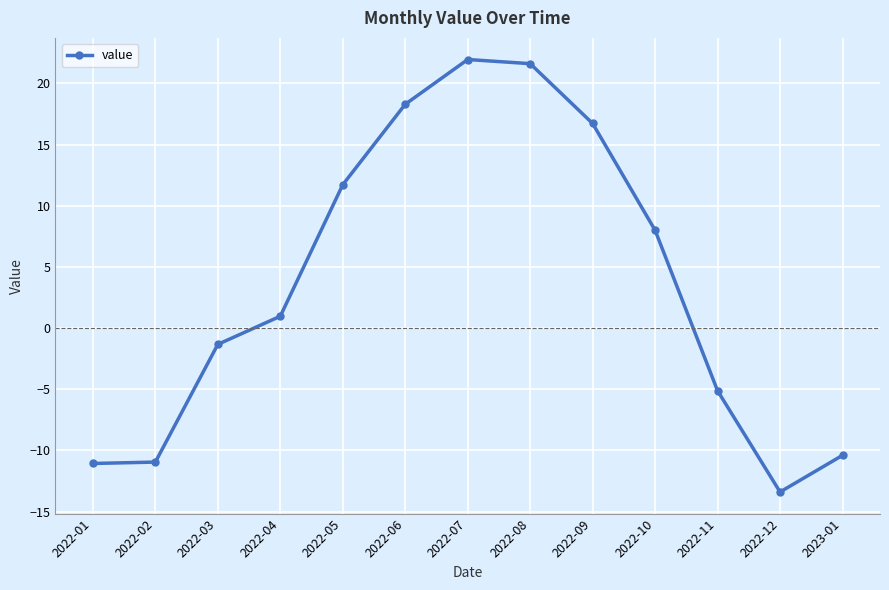

True or false: the data has more than 1 interior local peaks.

False